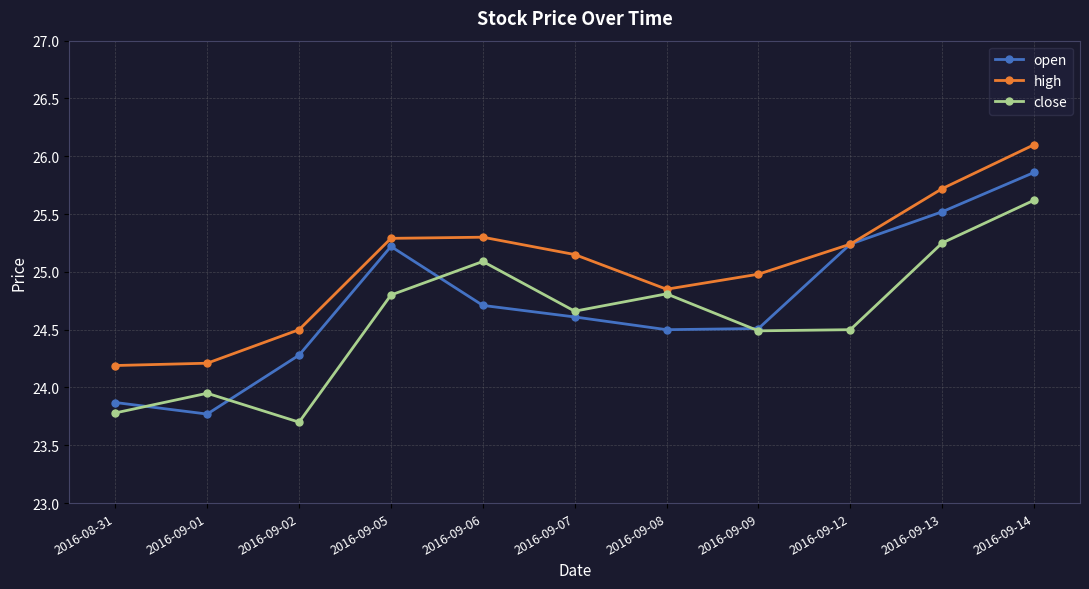

Rank the series at 2016-09-06 from highest to lowest value.

high, close, open